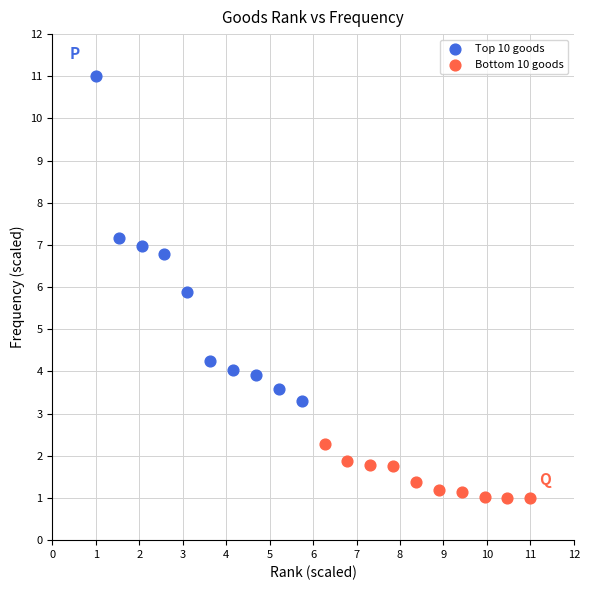

Which series reaches the maximum Y coordinate?

Top 10 goods